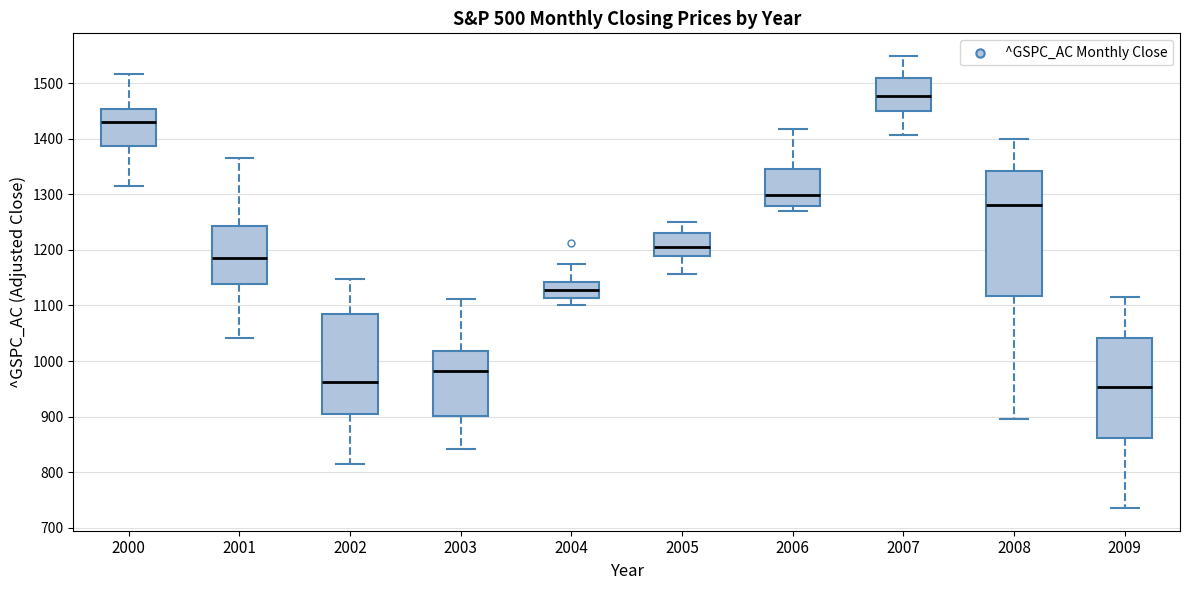

Where is the lower edge of the box at x = 2008 on the y-axis? The values are not printed on the chart, so give them approximately, as read against the axis.

1120